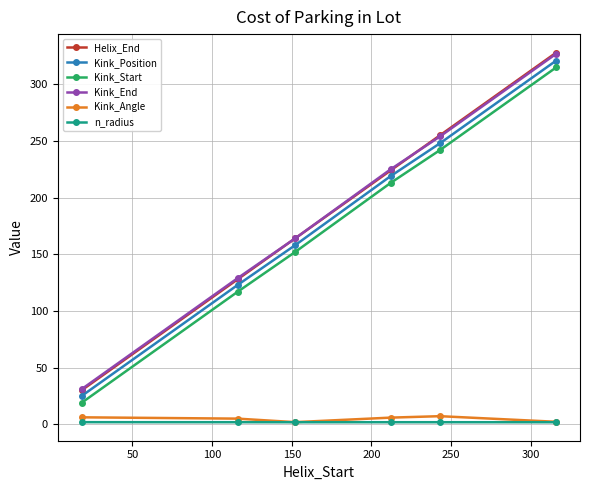

What is the value of the Kink_End point at the 4th from the left?

225.0